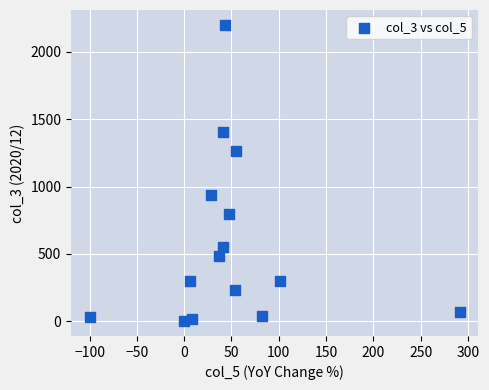

What is the range of Y values (max minus min)?

2196.2